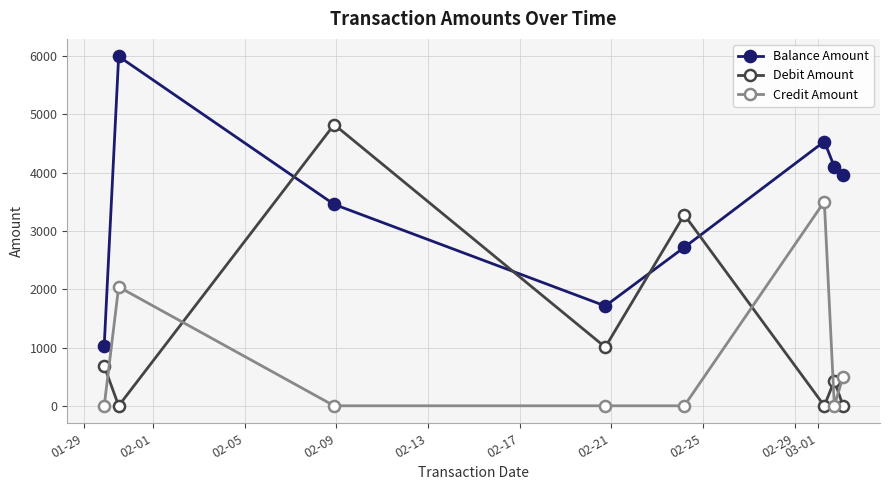

What is the difference between the second highest and minimum values in the Credit Amount series?

2040